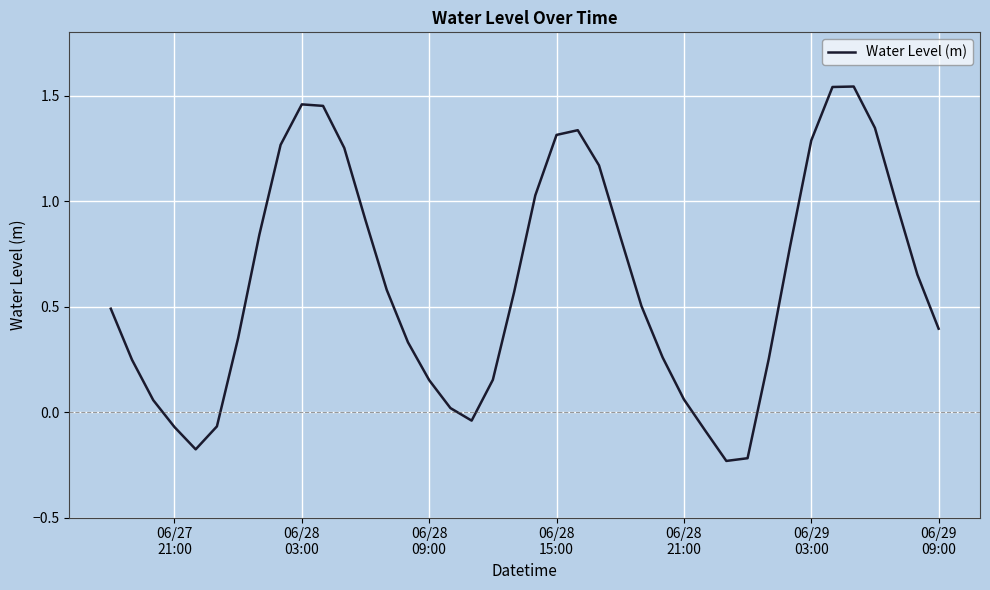

What is the difference between the maximum and minimum values?

1.8